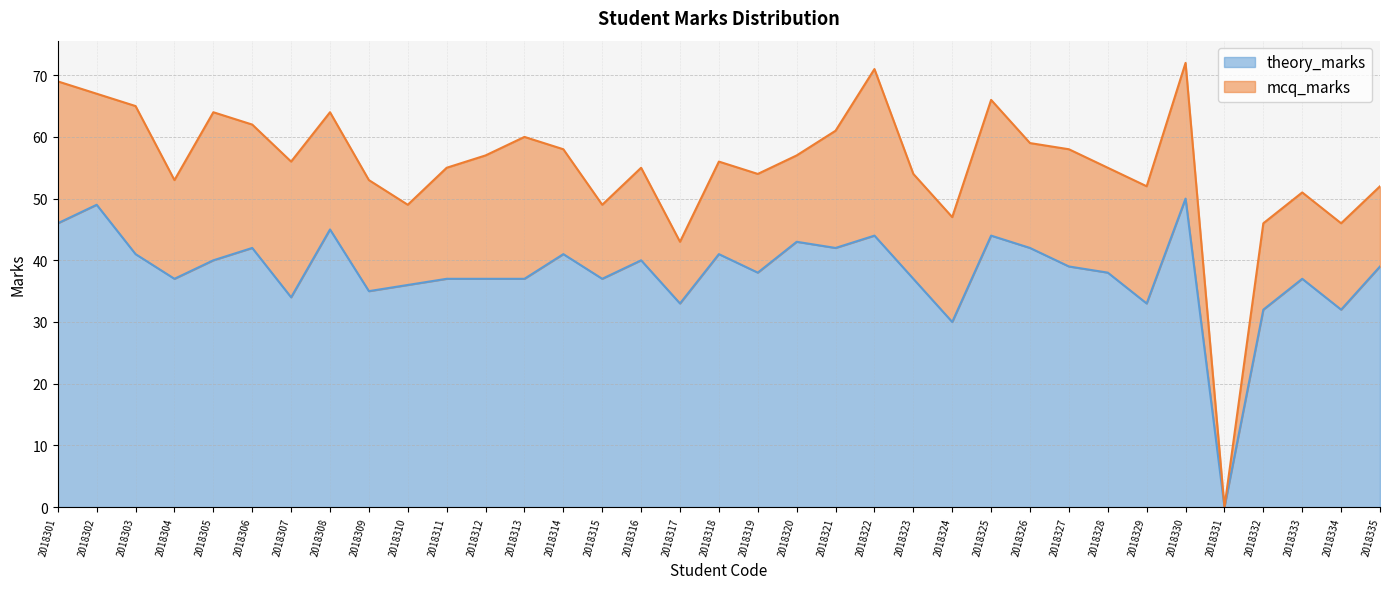

What is the difference between the second highest and minimum values?

49